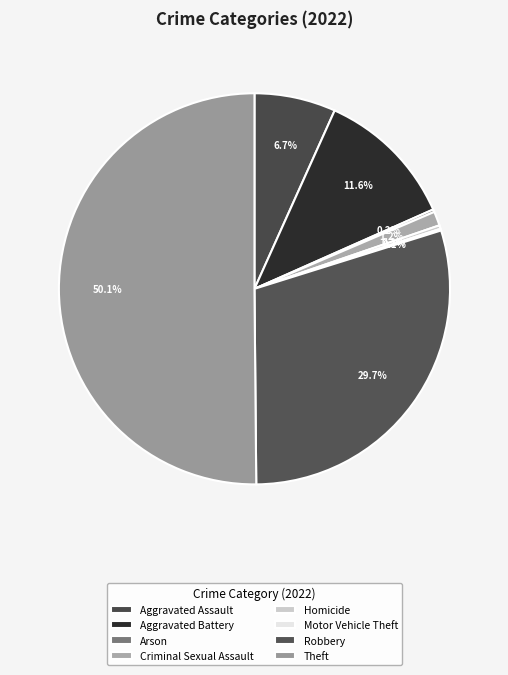

How many slices are in this pie chart?

8